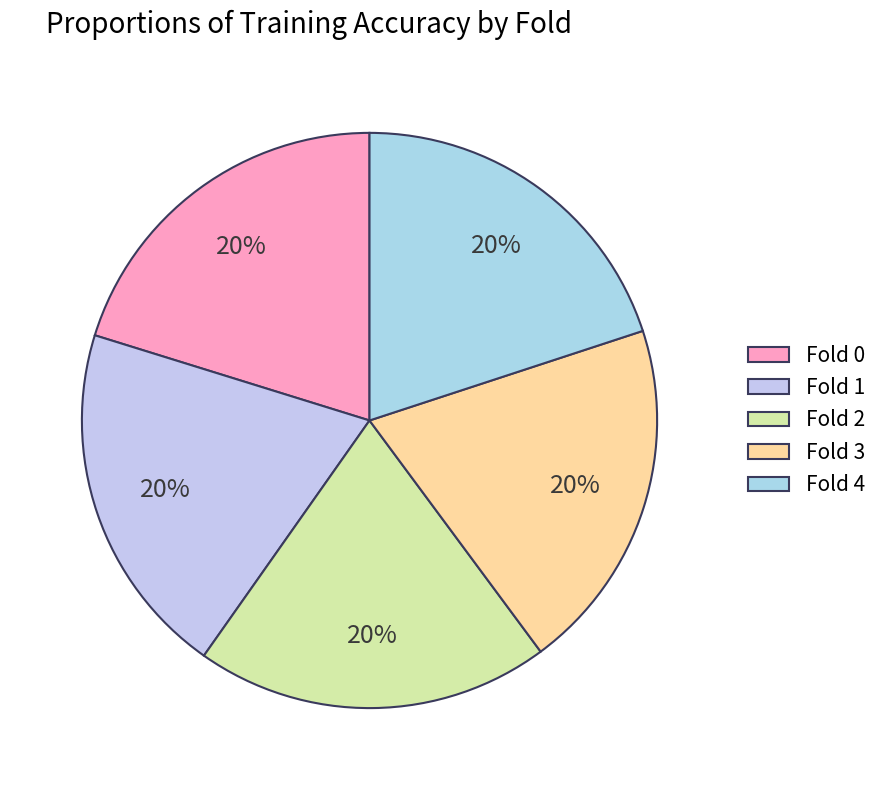

Combined, what portion of the pie is Fold 4 and Fold 2?

39.9%